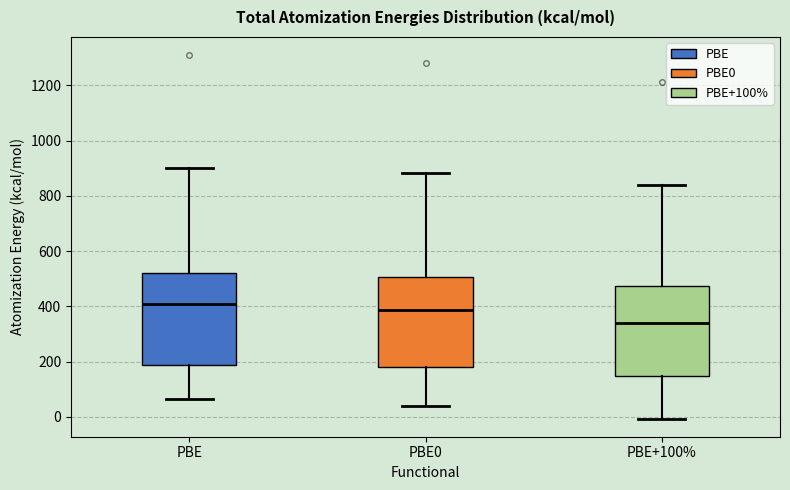

Which box has the lowest median line?

PBE+100%